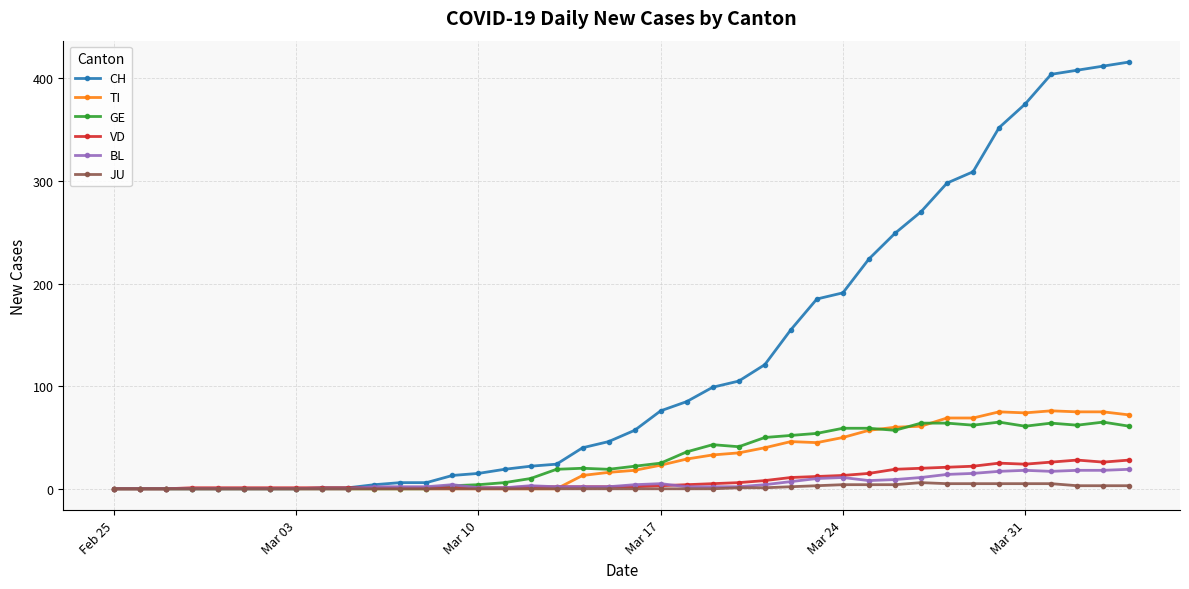

Which series has the widest spread of values?

CH